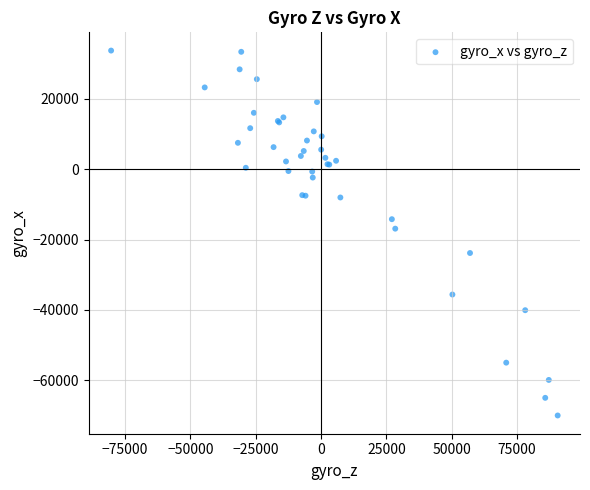

What Y value in the scatter plot is closest to -18147?

-16905.0